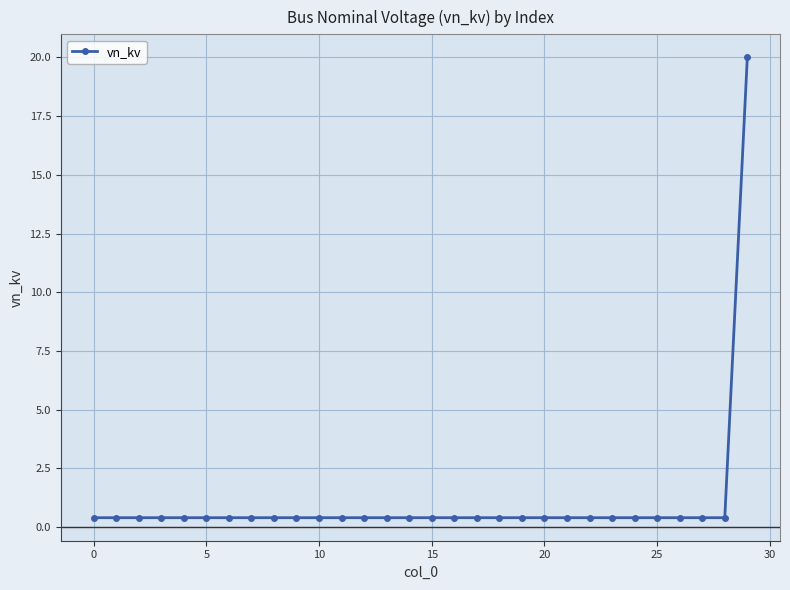

What is the difference between the maximum and minimum values?

19.6